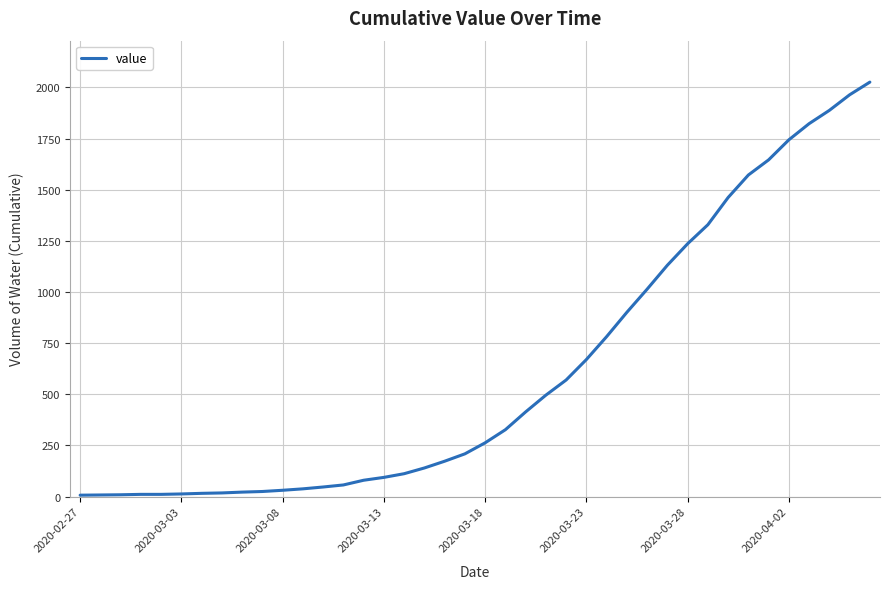

What is the difference between the maximum and minimum values?

2019